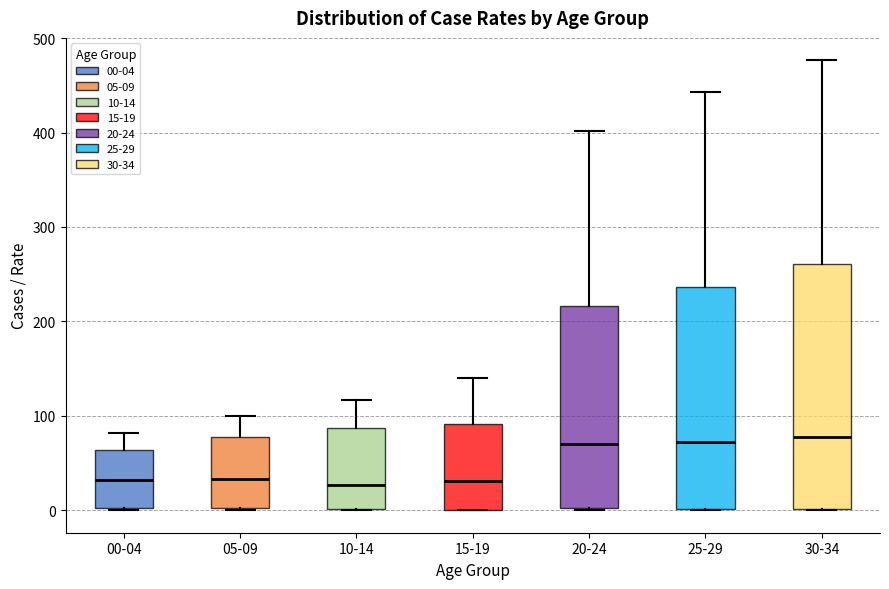

Comparing the boxes themselves (not the whiskers), which one is the tallest?

30-34